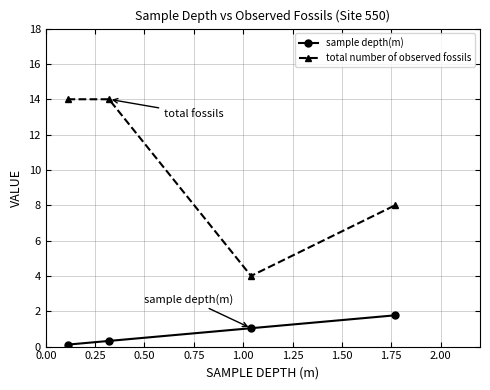

What is the value of the total number of observed fossils point at the 4th from the left?

8.0